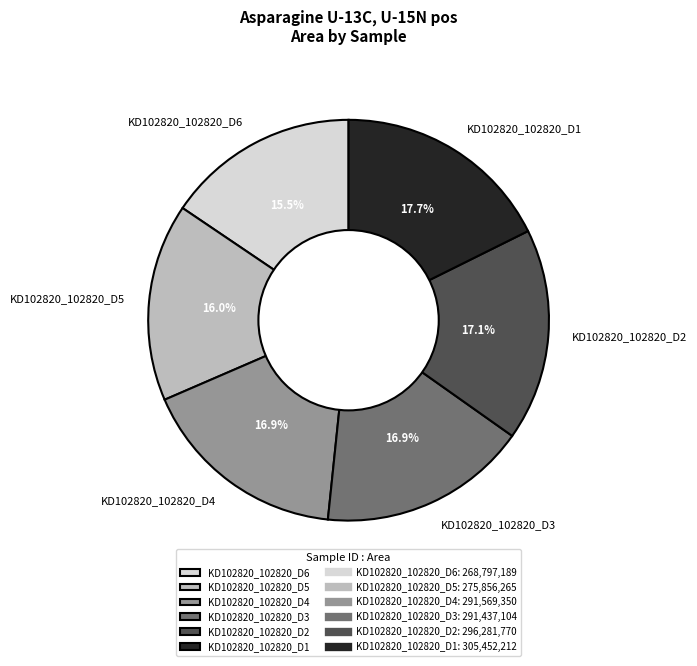

To the nearest percent, what portion does KD102820_102820_D2 represent?

17%